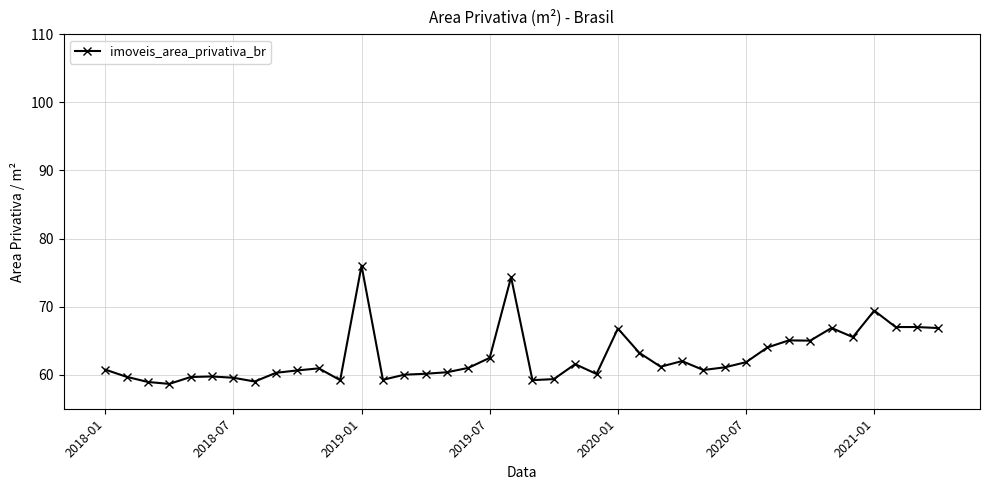

What is the greatest value displayed?

76.0